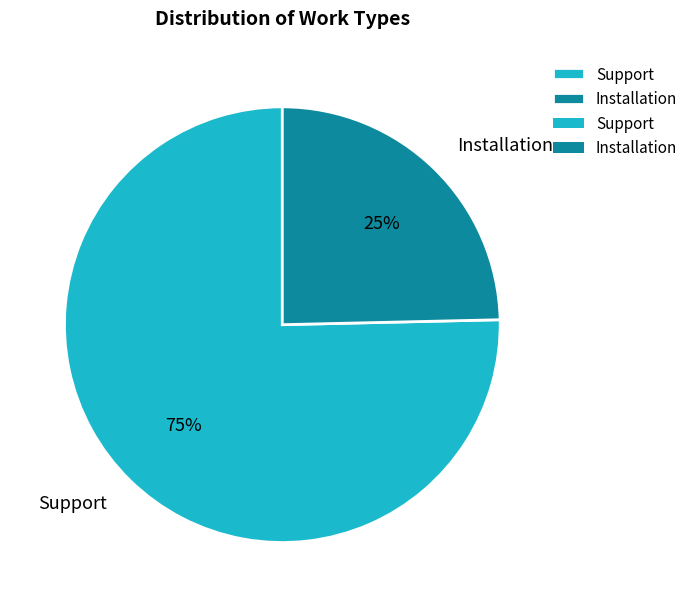

To the nearest percent, what is the combined percentage of Support and Installation?

100%